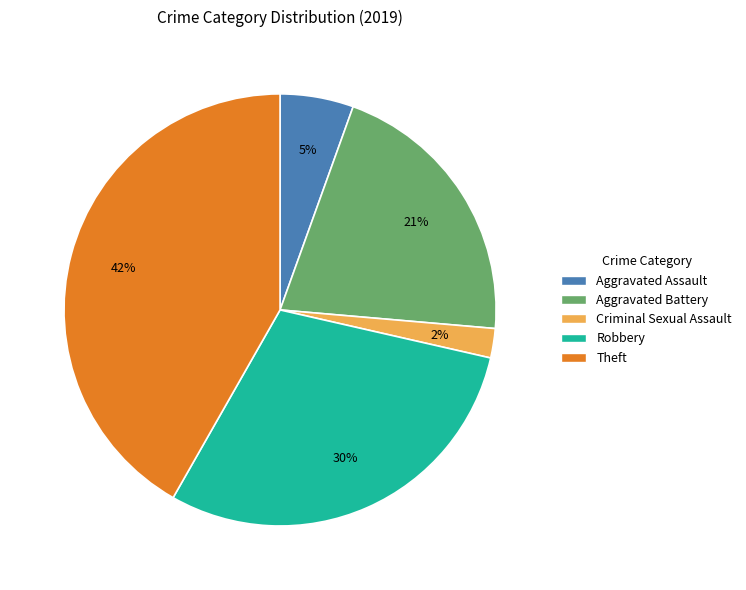

Is there any slice that represents more than half of the pie?

No